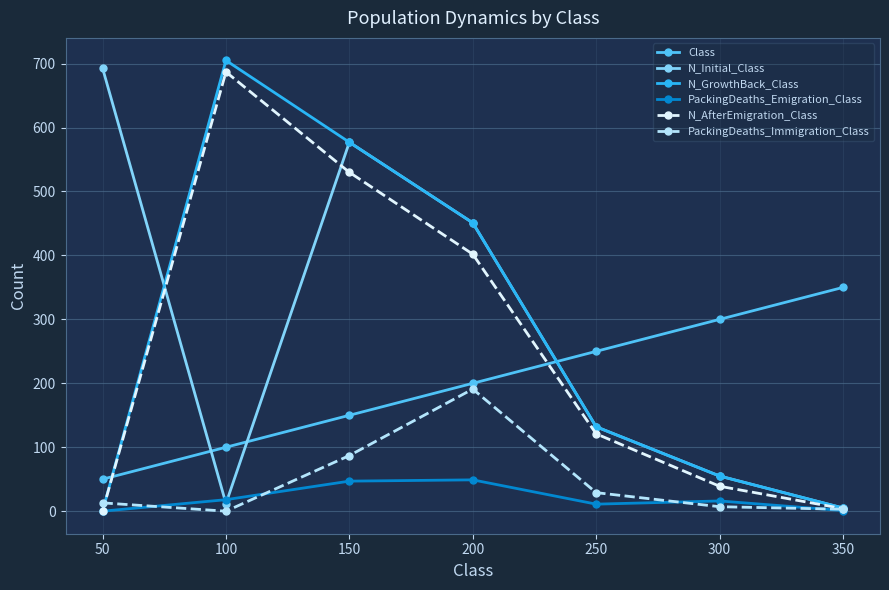

Between 50 and 150, which series saw the biggest shift?

N_GrowthBack_Class